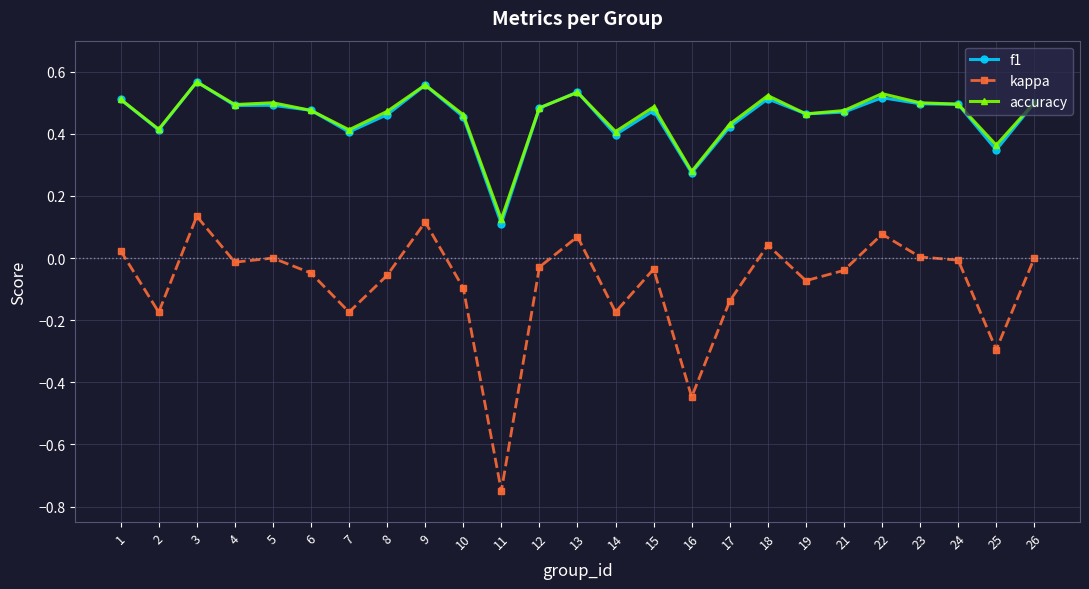

What is the sum of all kappa values?

-2.1